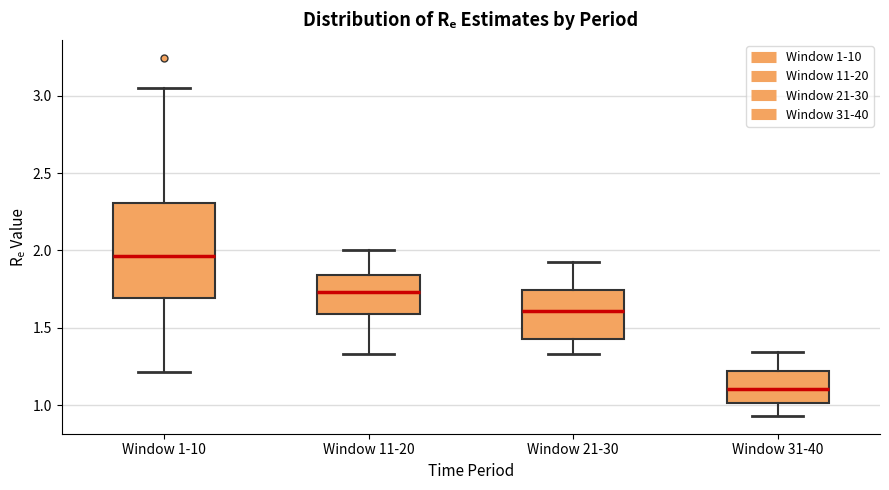

Comparing the boxes themselves (not the whiskers), which one is the tallest?

Window 1-10